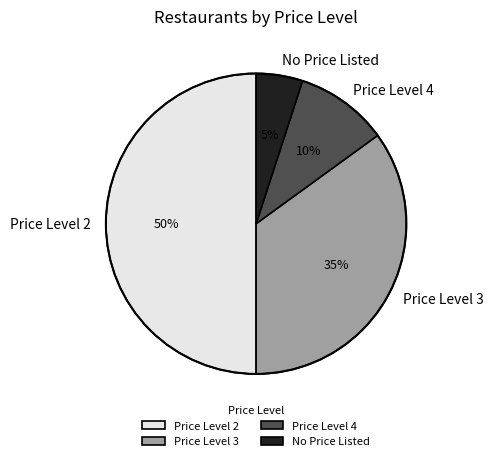

What percentage is the Price Level 2 slice, to the nearest percent?

50%